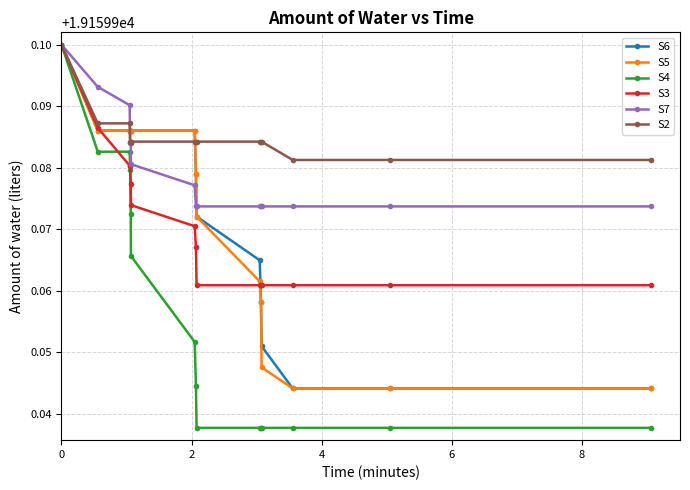

At how many categories does at least one series exceed 19159?

15